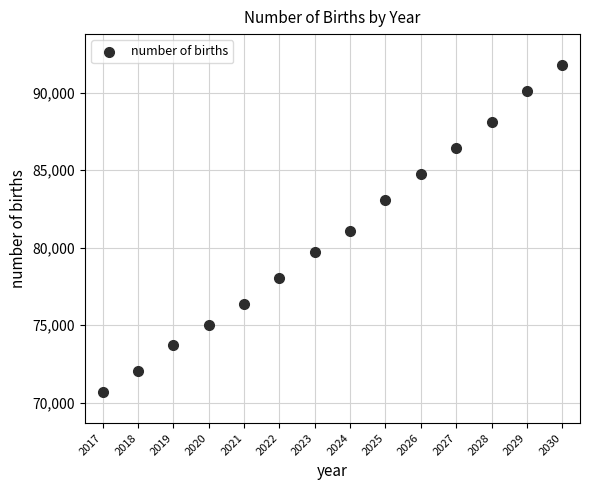

What is the range of Y values (max minus min)?

21102.6